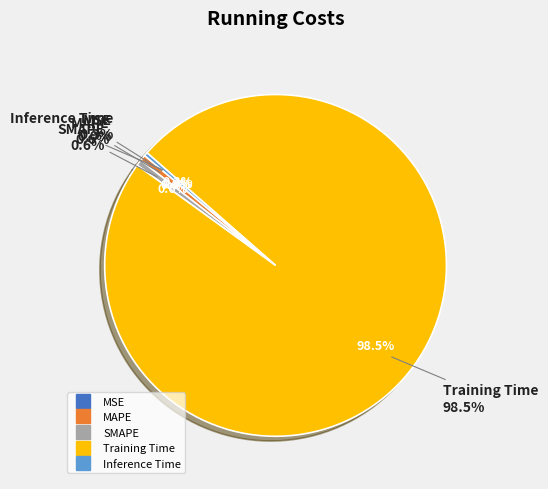

To the nearest percent, what is the combined percentage of SMAPE and Training Time?

99%